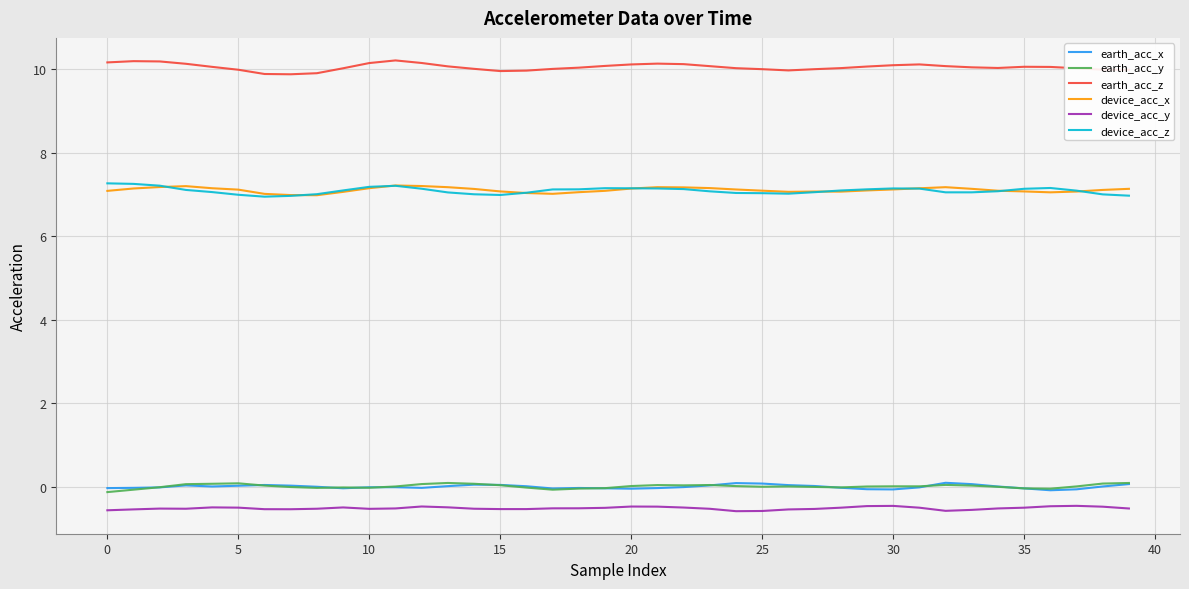

Which series has the largest total across all categories?

earth_acc_z